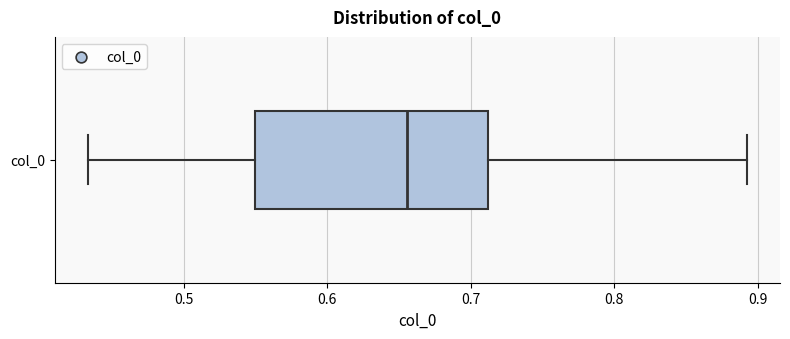

Where does the median line of the box for col_0 sit on the x-axis? The values are not printed on the chart, so give them approximately, as read against the axis.

0.66